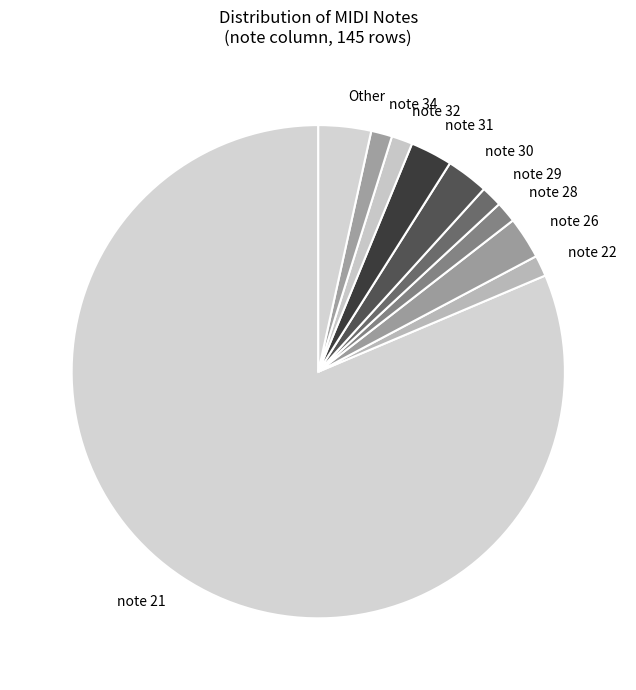

Approximately how many times larger is the value at note 32 compared to note 29?

1.0